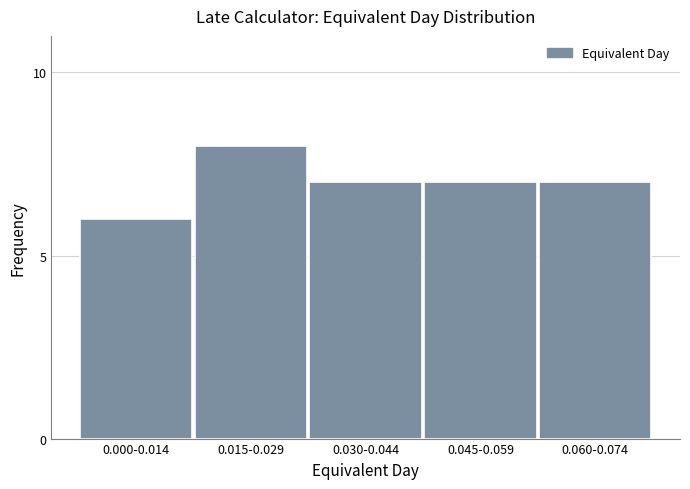

Reading left to right, transcribe all the data shown in this chart.

0.000-0.014=6	0.015-0.029=8	0.030-0.044=7	0.045-0.059=7	0.060-0.074=7